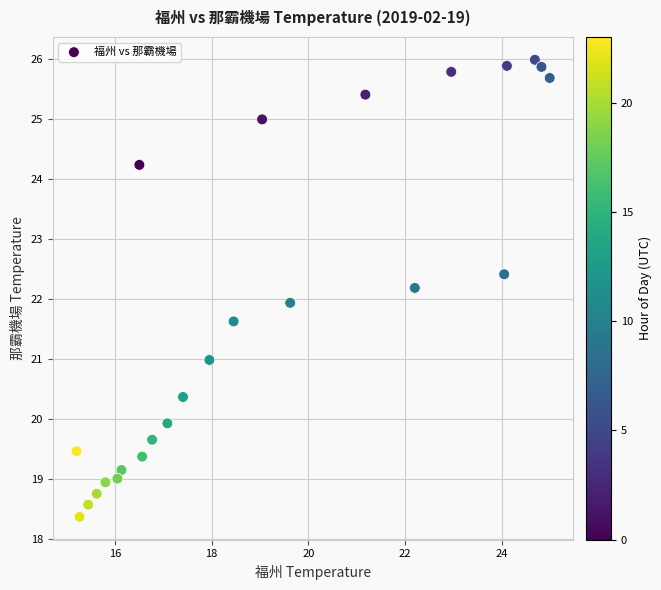

What is the range of X values (max minus min)?

9.8